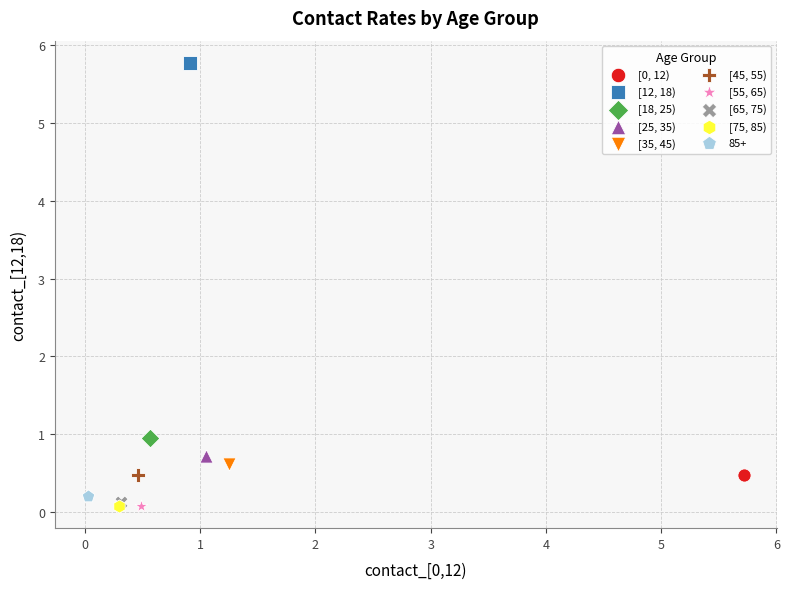

Which series contains the highest Y value?

[12, 18)